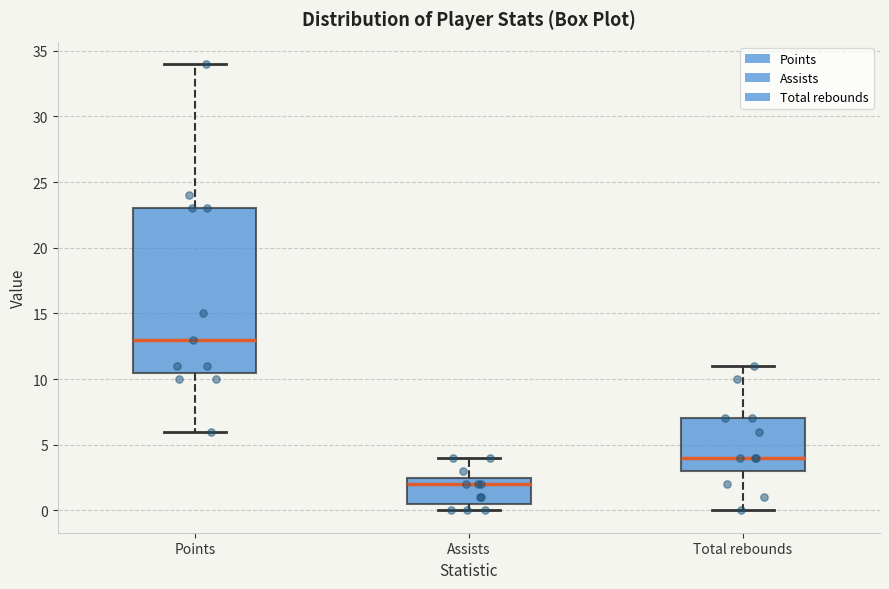

Reading left to right, transcribe this box plot: for each box, give where its median line is, the range the box spans, and where its two whiskers end, as read against the y-axis. The values are not printed on the chart, so give them approximately, as read against the axis.

Points: median 13.0, box 10.5 to 23.0, whiskers 6.0 to 34.0
Assists: median 2.0, box 0.5 to 2.5, whiskers 0.0 to 4.0
Total rebounds: median 4.0, box 3.0 to 7.0, whiskers 0.0 to 11.0